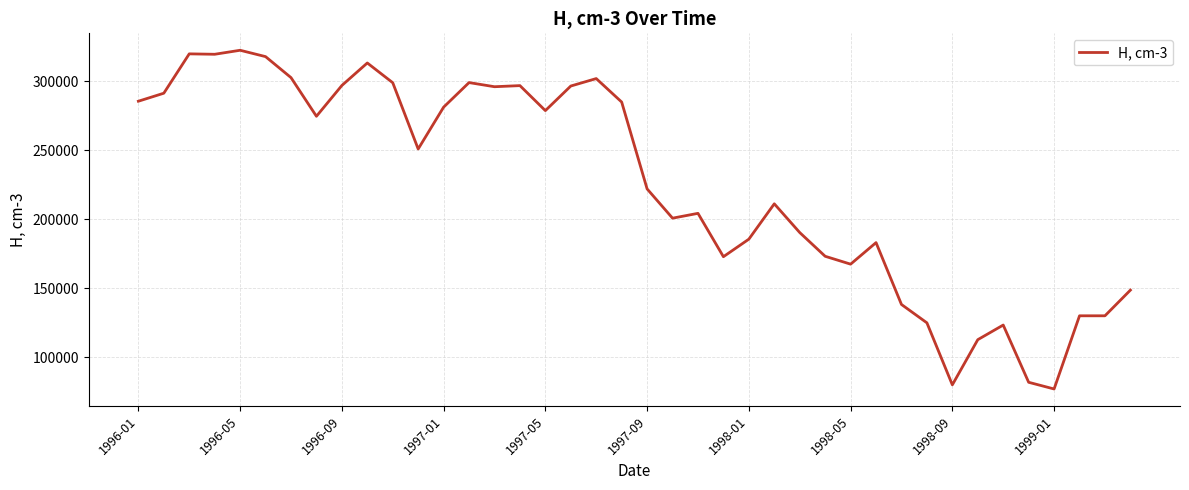

How many categories are shown in the chart?

40